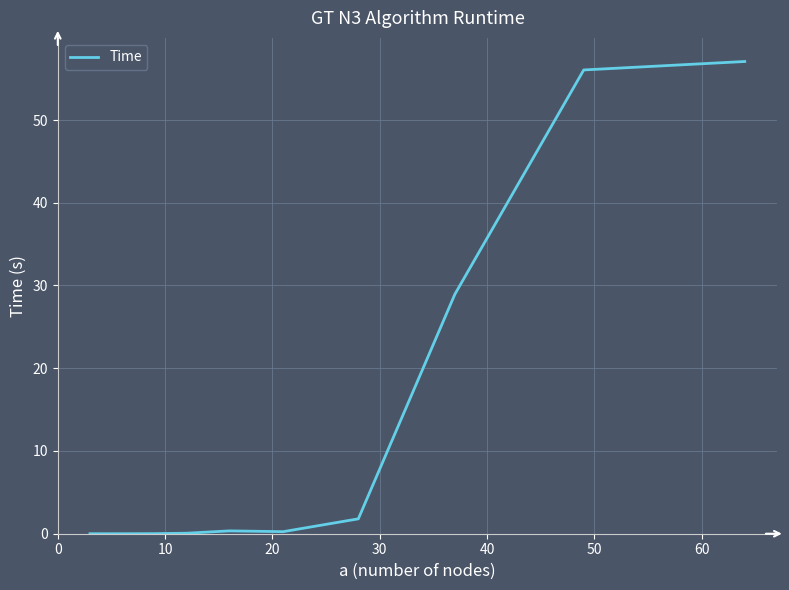

What is the maximum value shown in the chart?

57.1